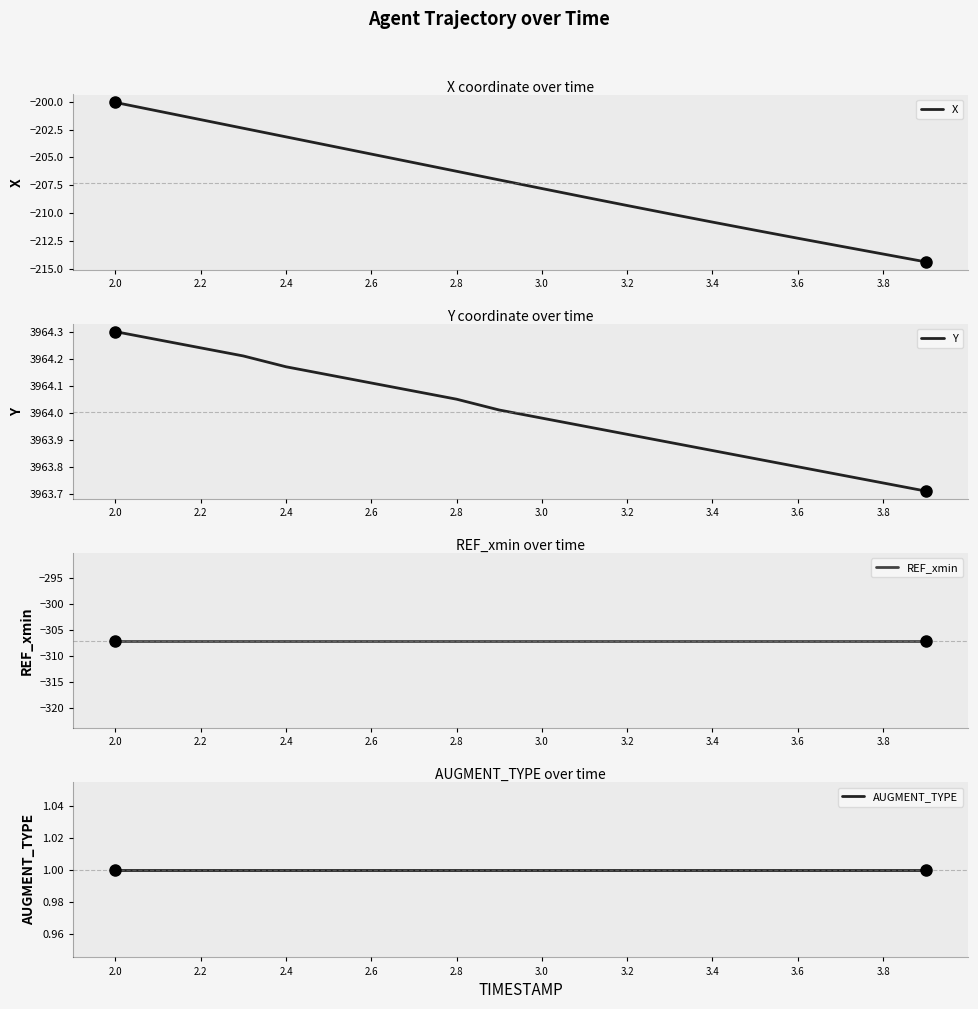

What is the minimum value for X?

-214.4